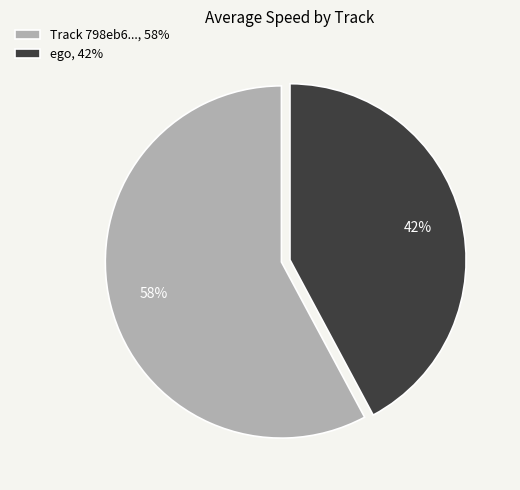

Is there any slice that represents more than half of the pie?

Yes